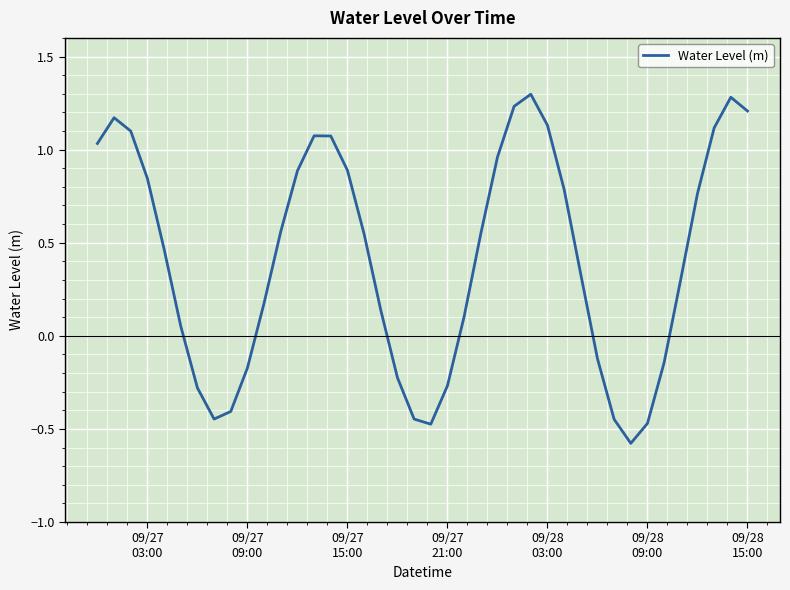

What is the difference between the maximum and minimum values?

1.9